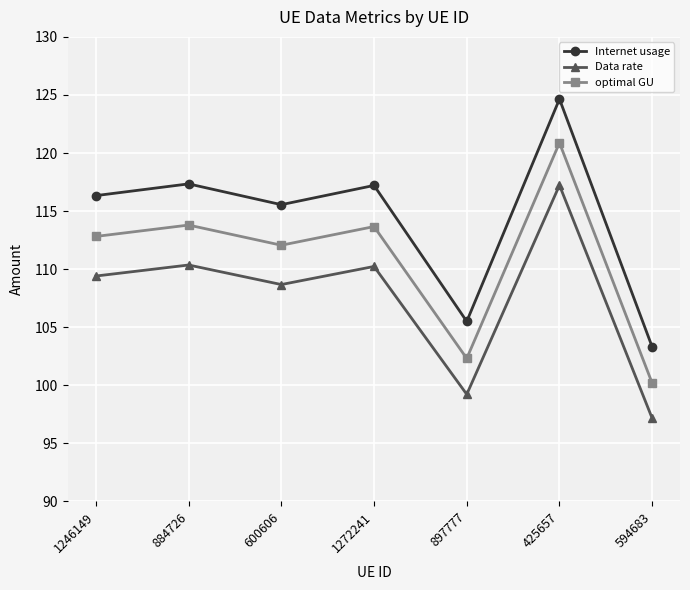

How many interior local valleys does the Internet usage series have?

2